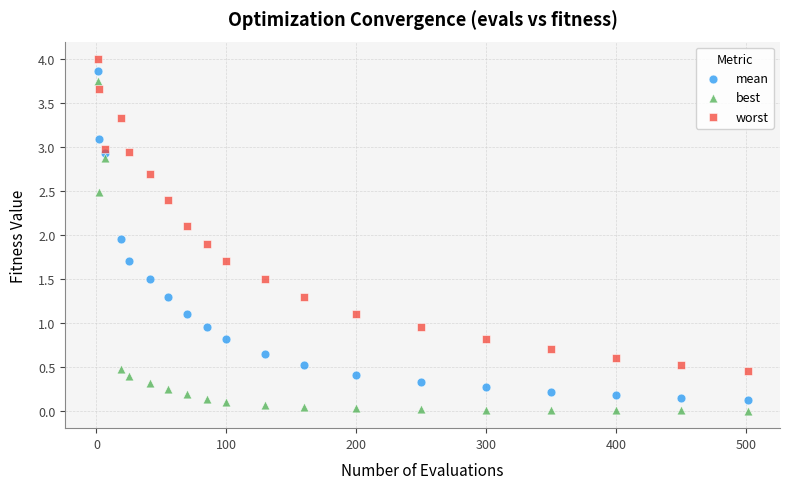

What is the X range (max minus min) for the scatter plot?

500.0